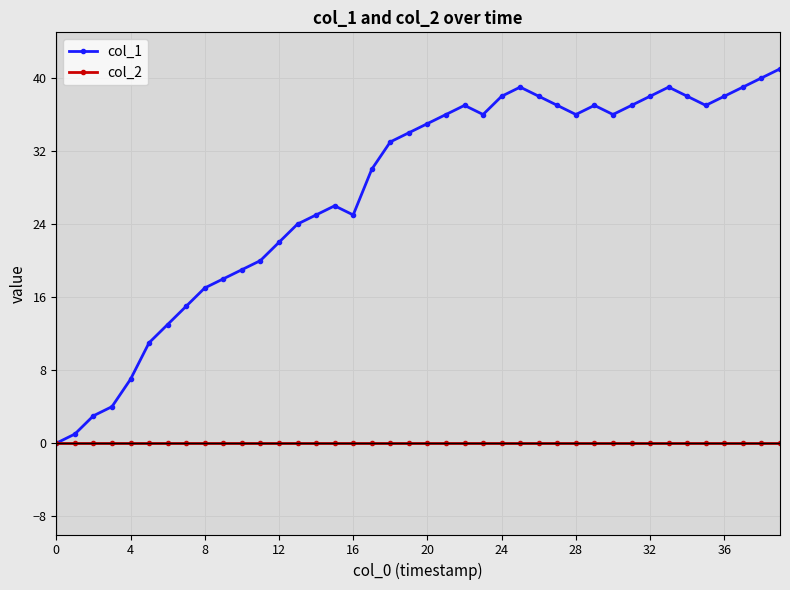

How many lines are shown in the chart?

2